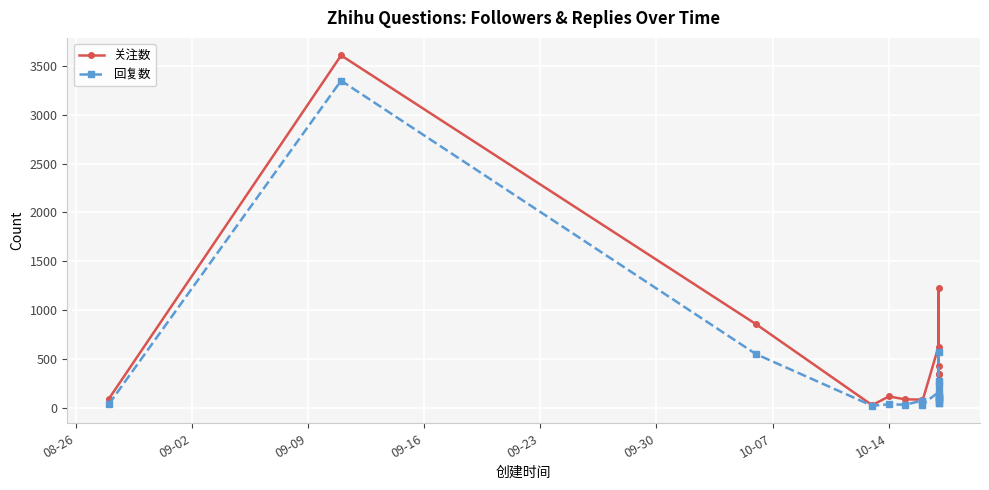

Is this an area chart (filled region under the line)?

No